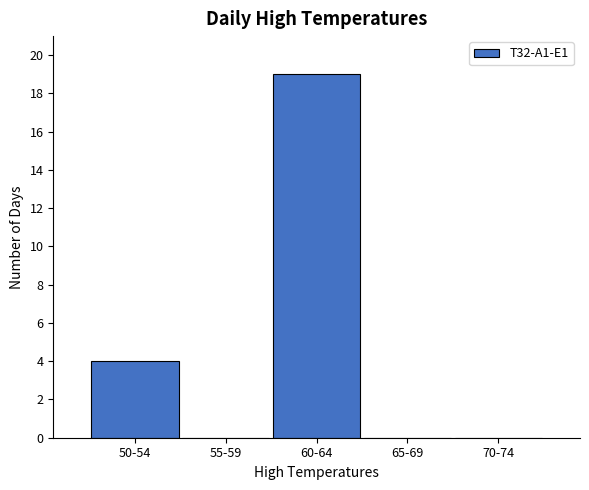

Reading right to left, extract all data points from this chart.

70-74=0	65-69=0	60-64=19	55-59=0	50-54=4